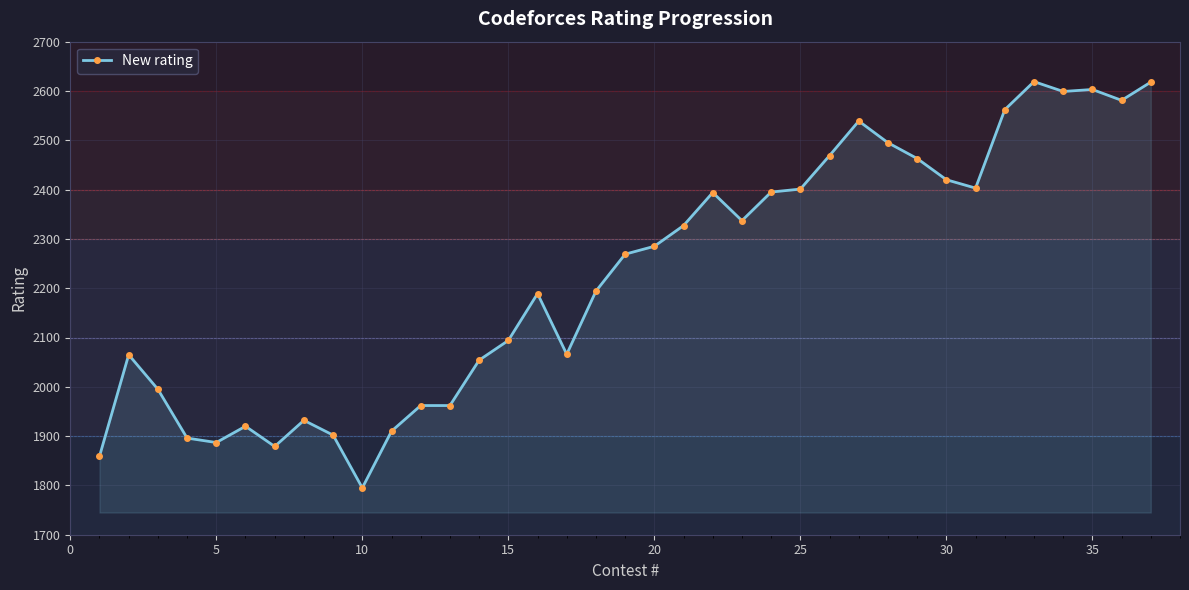

What is the value of the 12th point from the left?

1962